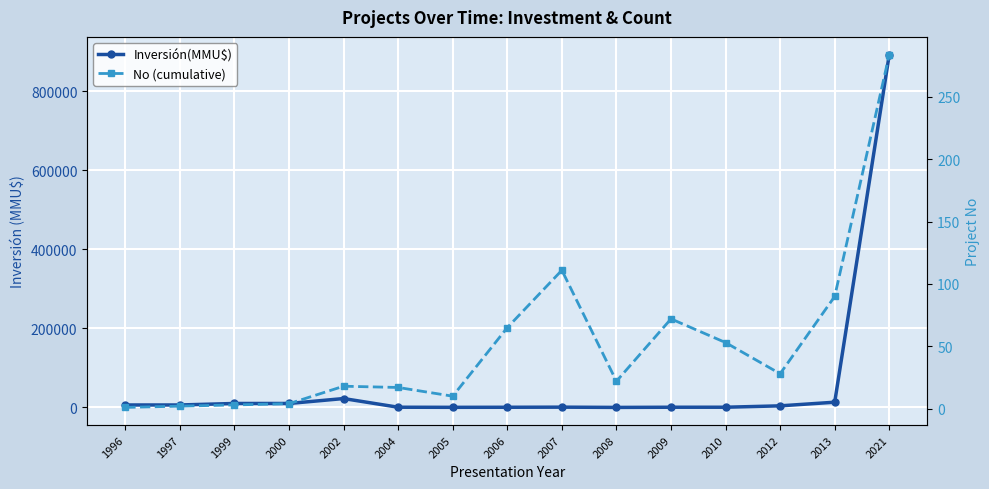

Count the number of data series in this chart.

2